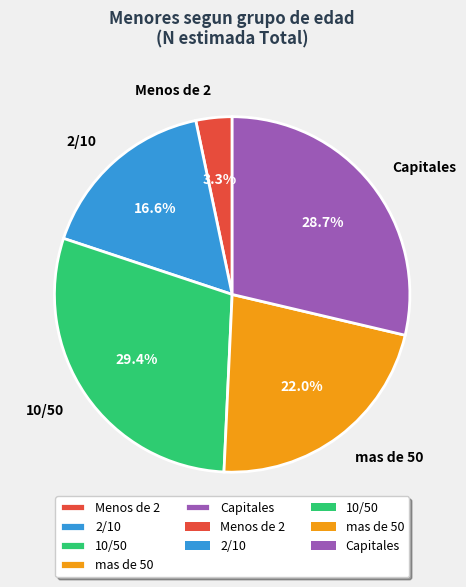

Count the number of slices in the pie.

5